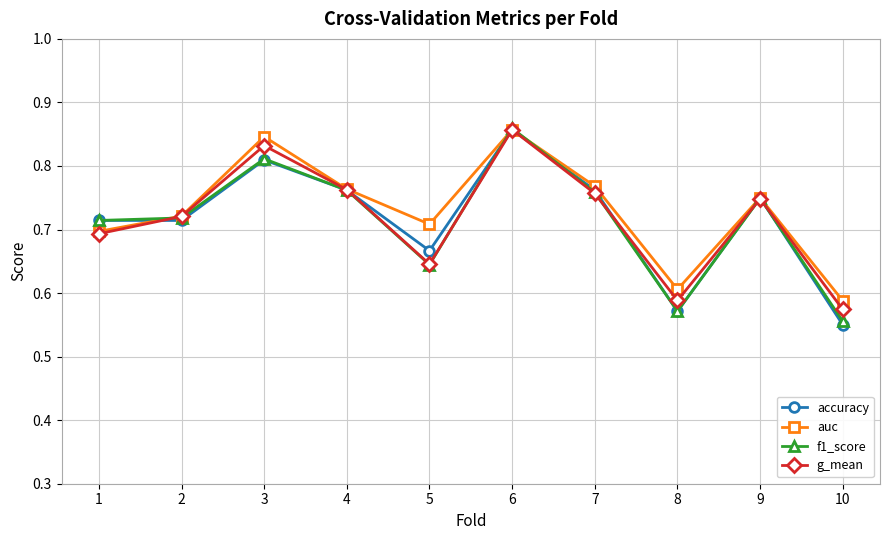

At which label does accuracy reach its minimum?

10